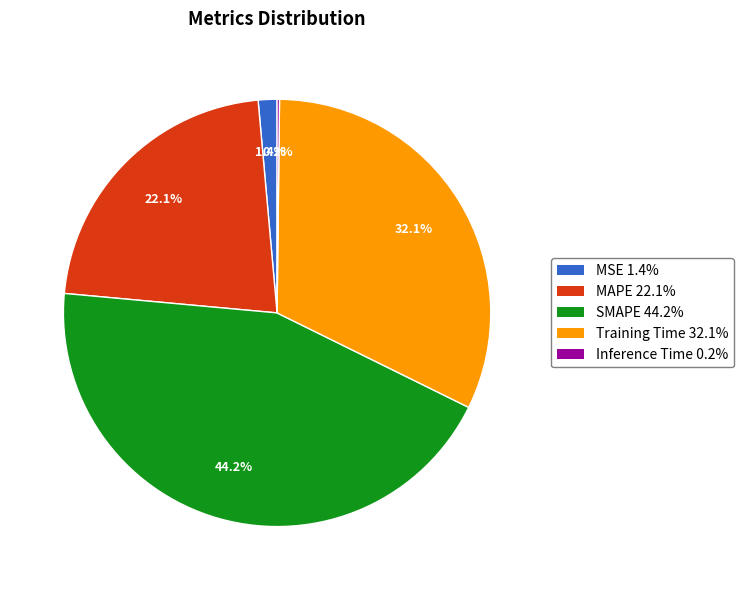

What is the largest slice in the pie chart?

SMAPE